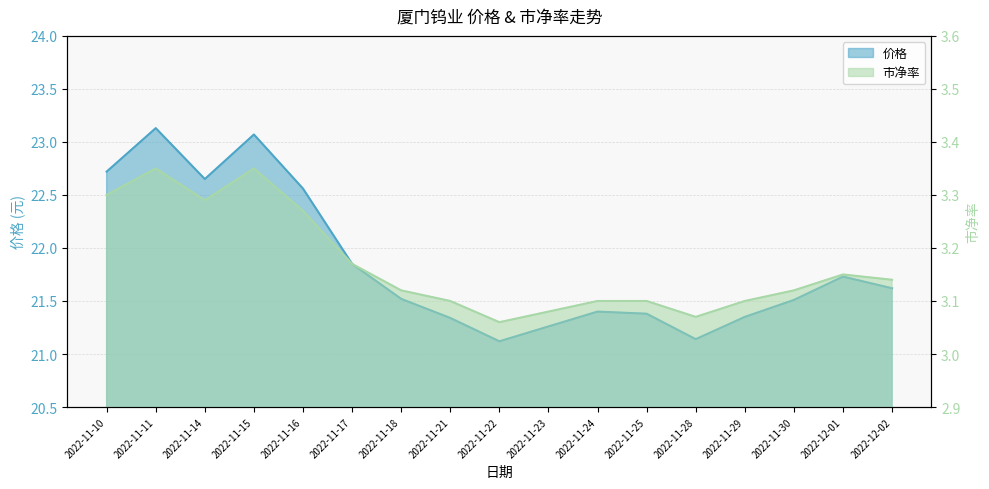

Where is 价格 nearest to the value 22?

2022-11-17